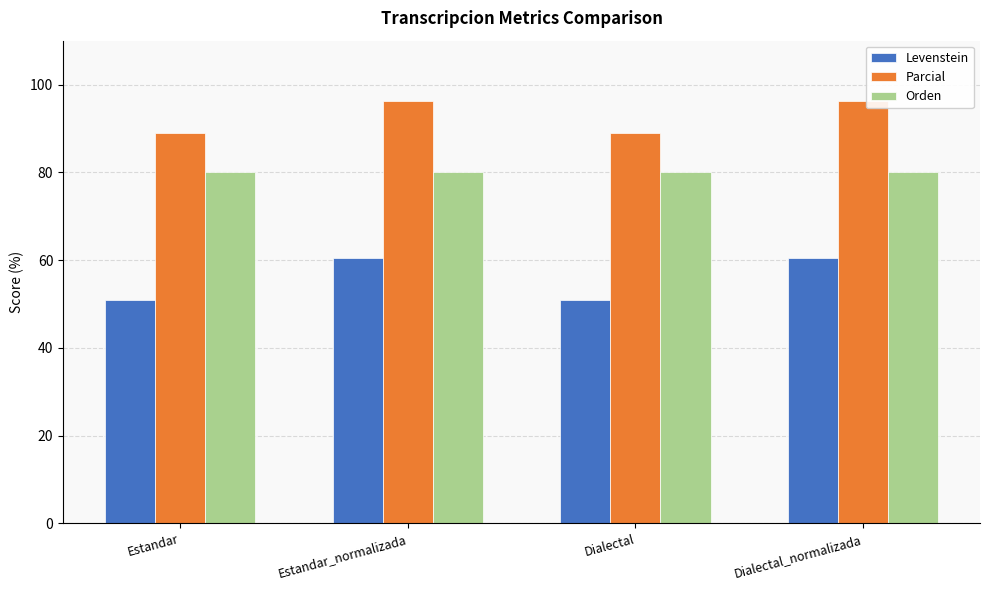

What position from the right is Estandar?

4